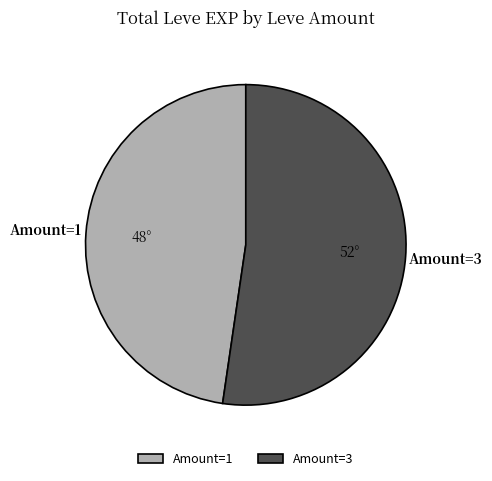

What is the ratio of the value at Amount=3 to the value at Amount=1?

1.1